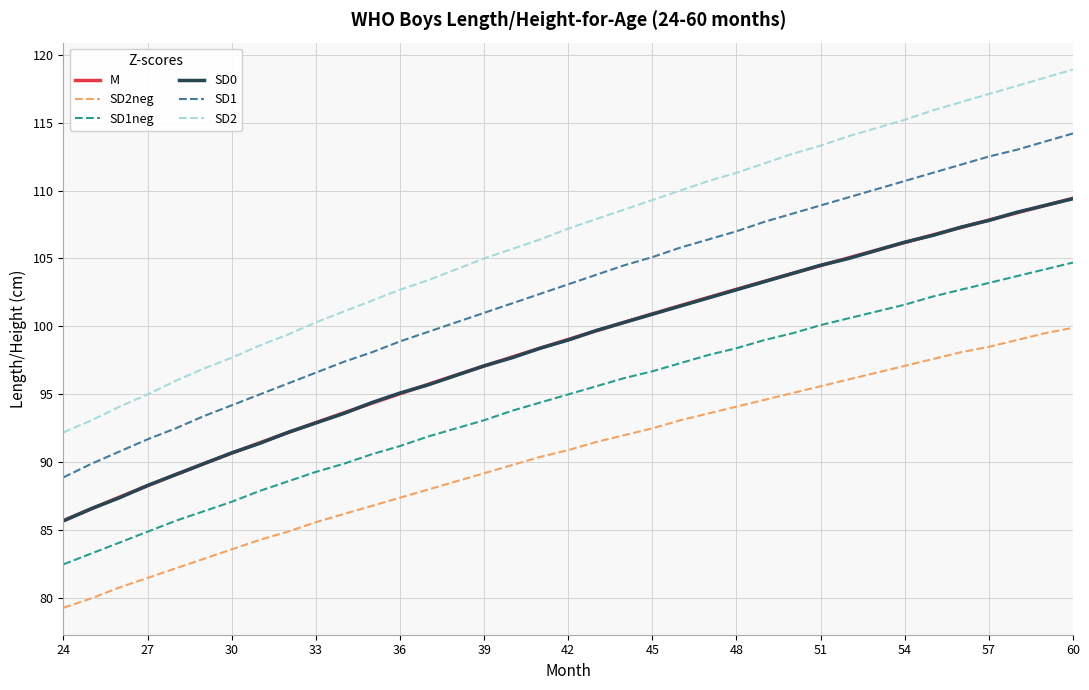

What are all the series names shown in the legend?

M, SD2neg, SD1neg, SD0, SD1, SD2